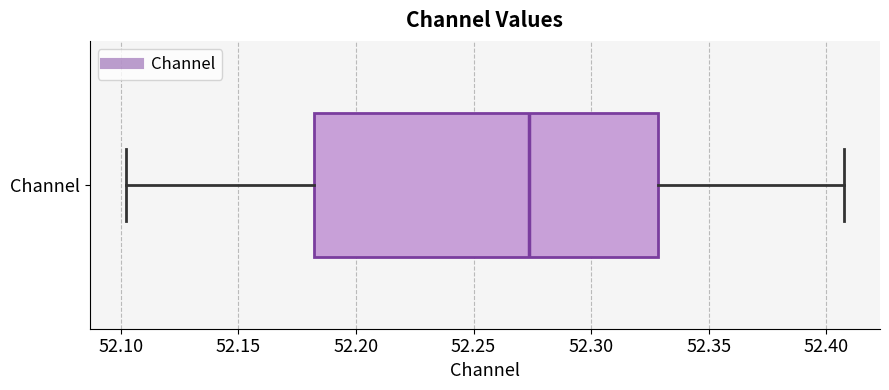

Where does the median line of the box for Channel sit on the x-axis? The values are not printed on the chart, so give them approximately, as read against the axis.

52.275